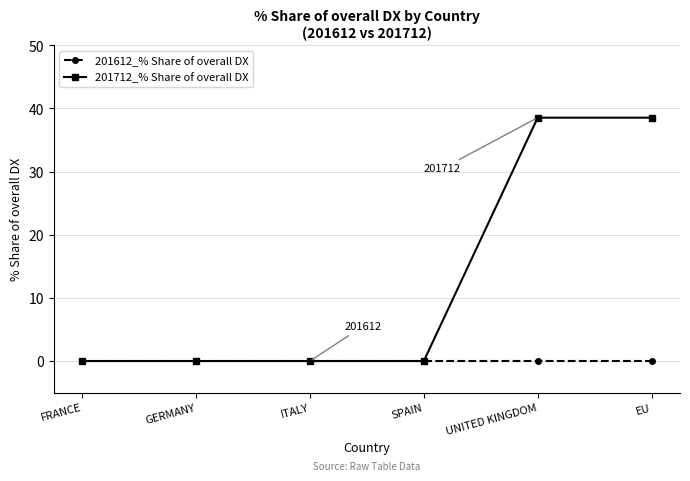

What is the label of the 1st point from the left?

FRANCE